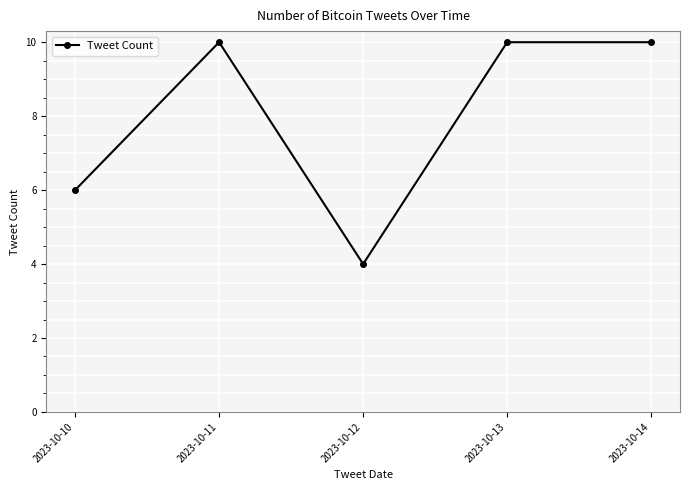

What is the change in value from 2023-10-11 to 2023-10-12?

-6